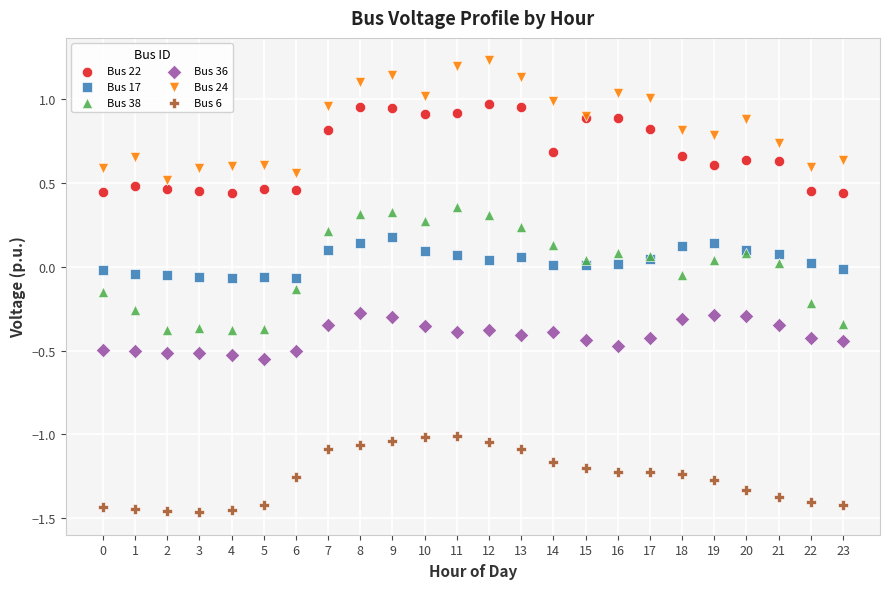

What are all the series names shown in the legend?

Bus 22, Bus 17, Bus 38, Bus 36, Bus 24, Bus 6